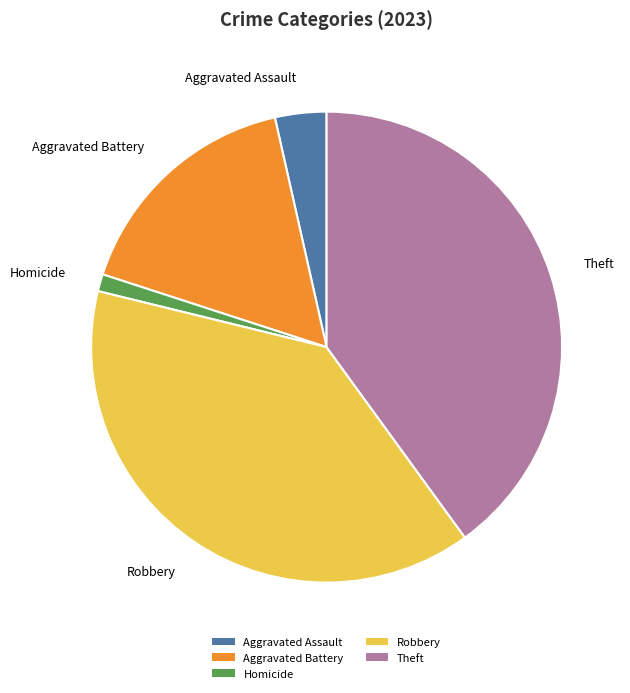

Rank the categories by value from highest to lowest.

Theft, Robbery, Aggravated Battery, Aggravated Assault, Homicide